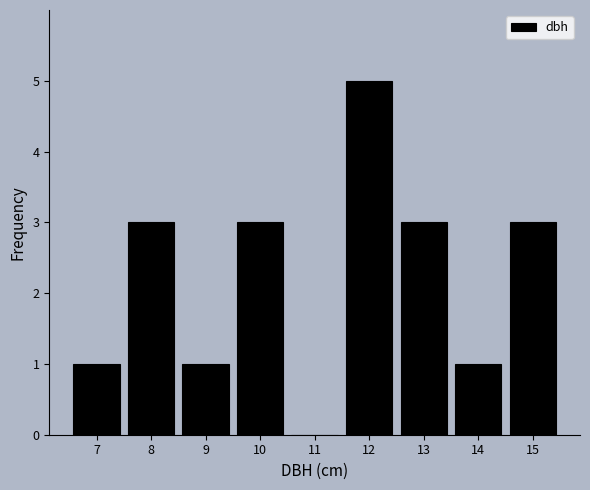

Reading left to right, extract all data points from this chart.

7=1	8=3	9=1	10=3	11=0	12=5	13=3	14=1	15=3